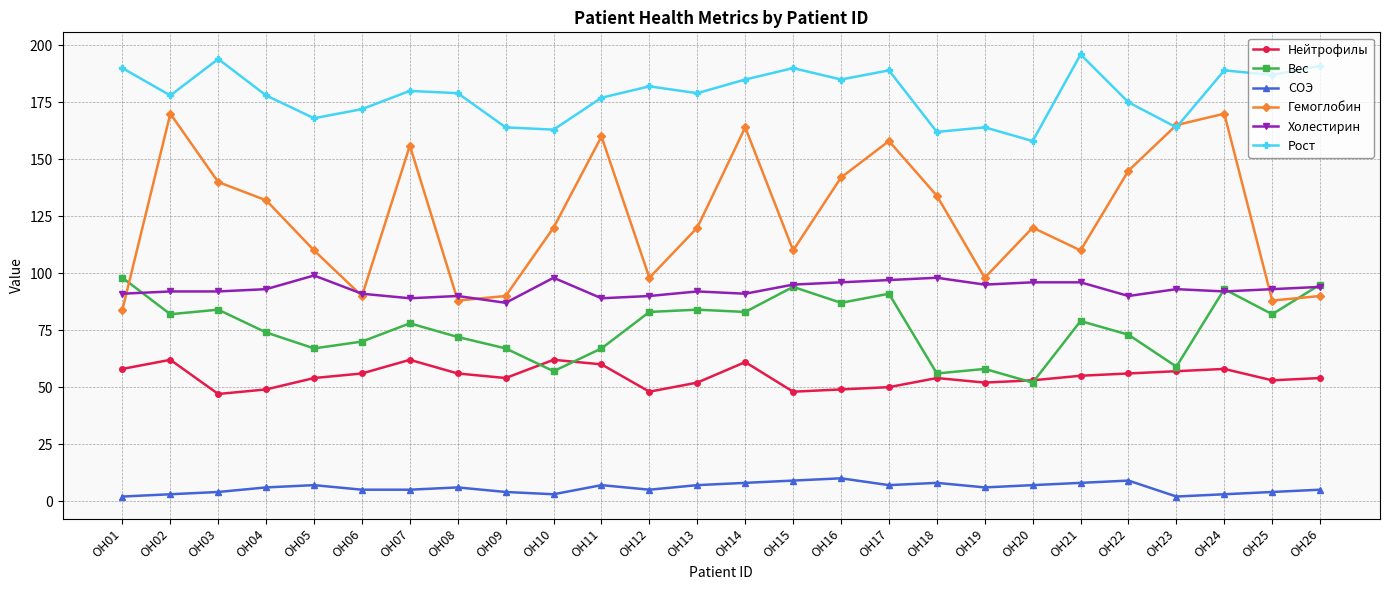

Which series changed the most between OH09 and OH25?

Рост